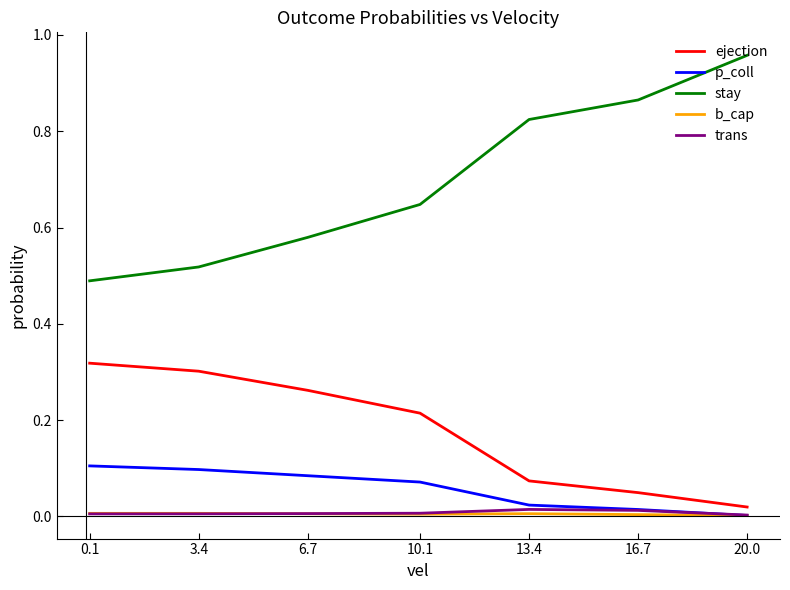

Is it true that p_coll equals 0.0 at 20.0?

True